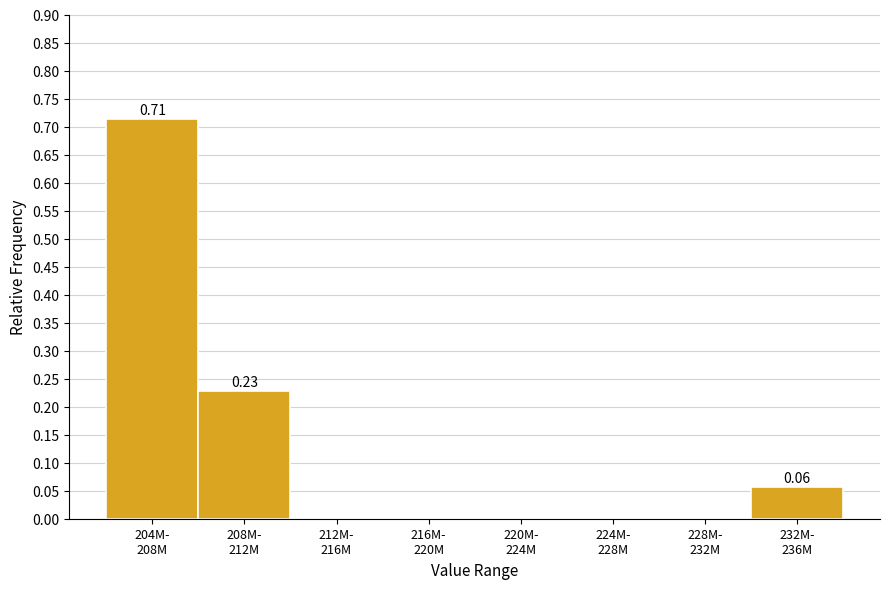

What is the sum of all values?

1.0